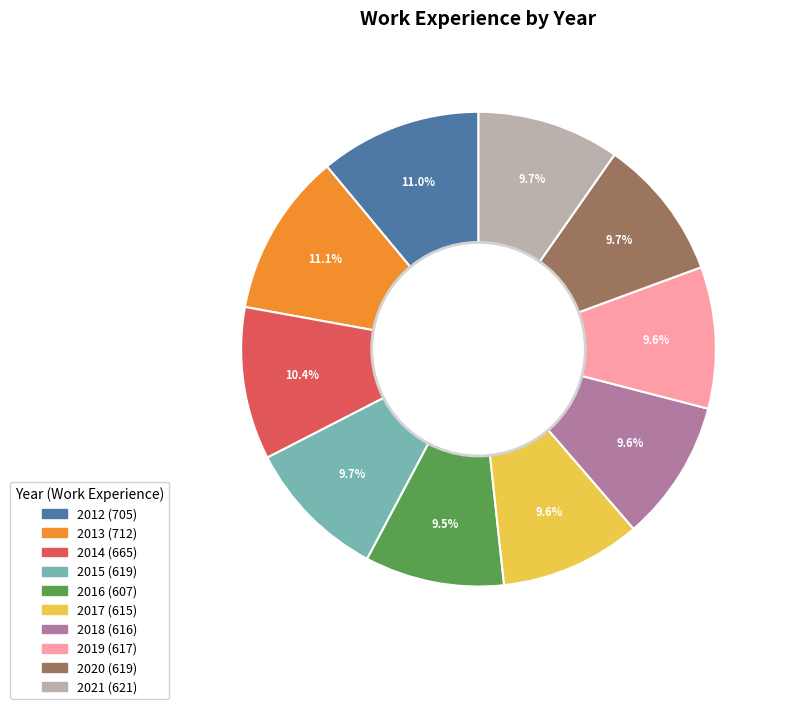

To the nearest percent, what is the combined percentage of 2017 and 2013?

21%